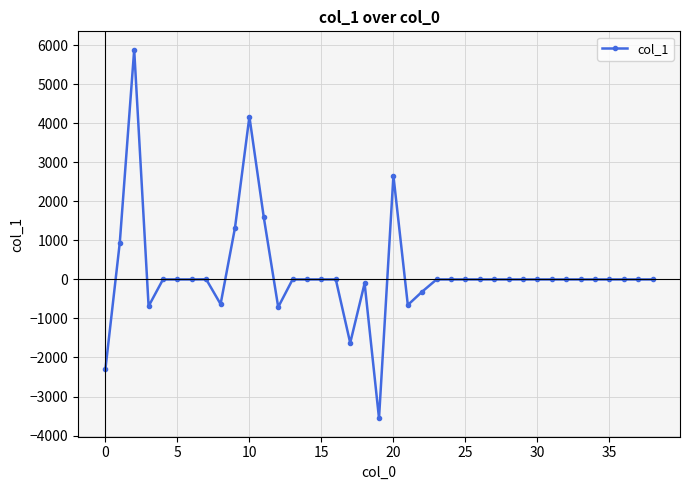

What is the smallest value displayed?

-3557.8